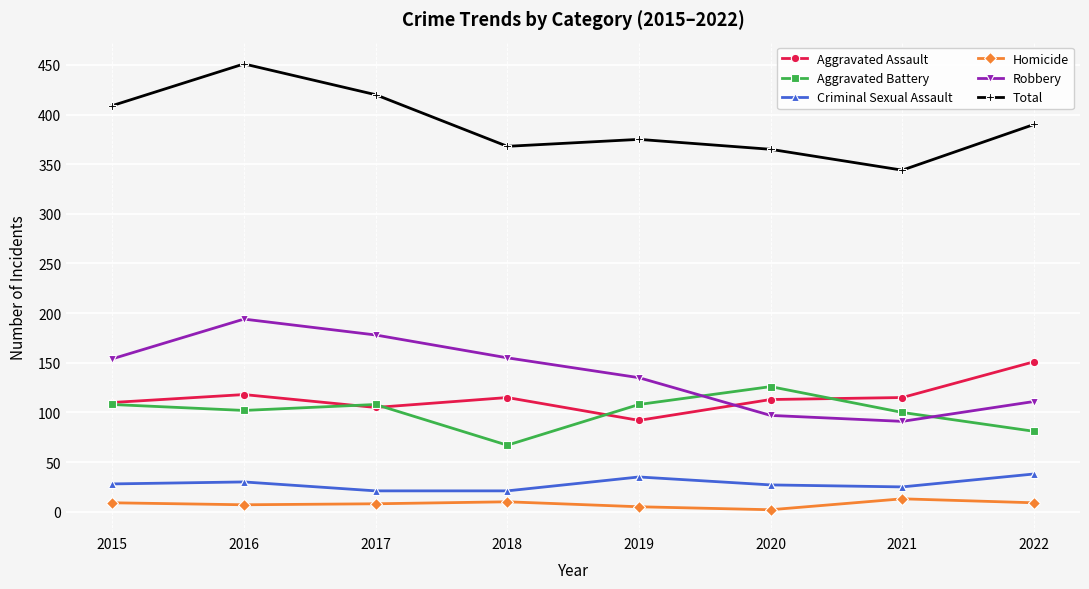

At which category does the chart reach its peak across all series?

2016